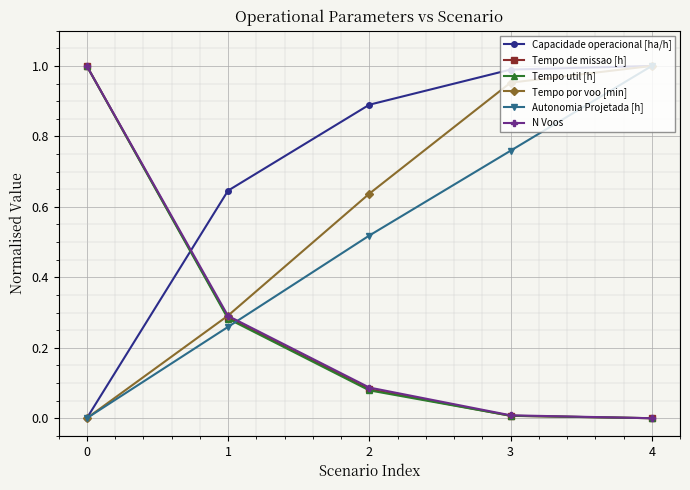

Between 3 and 4, which series saw the biggest shift?

Autonomia Projetada [h]